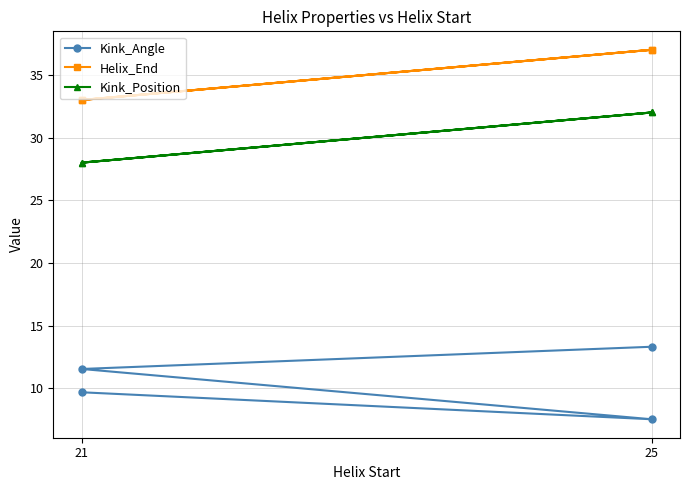

How many Helix_End values are between 33 and 37?

4